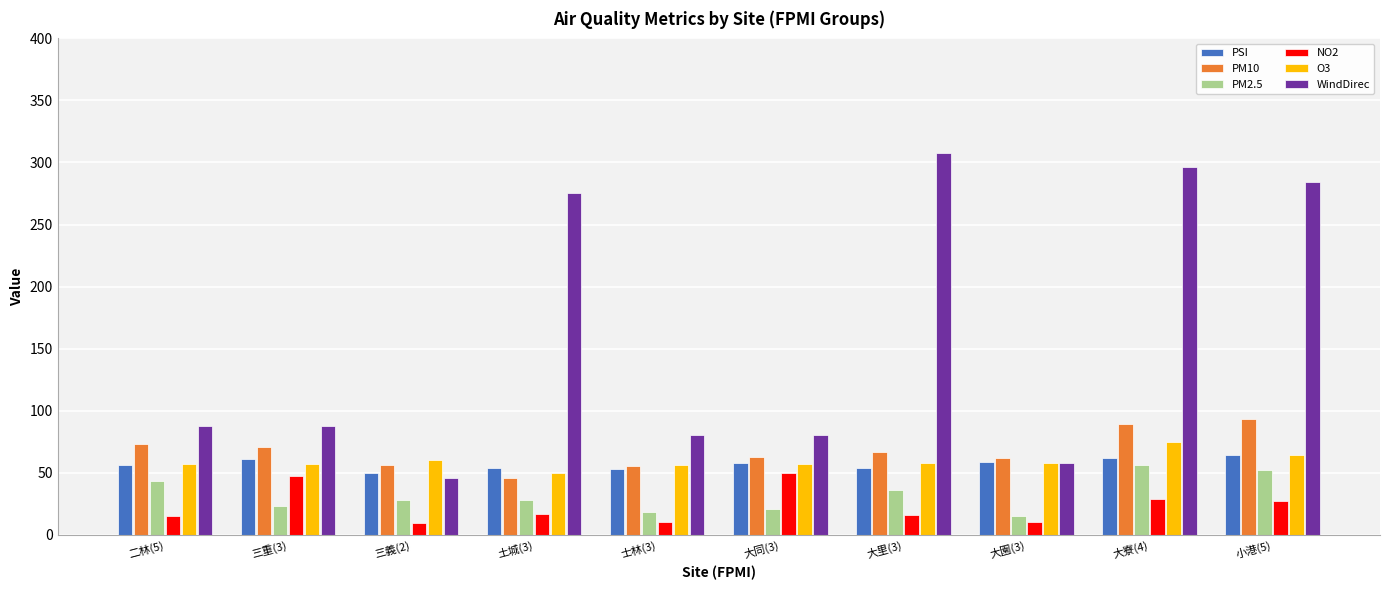

Which series has the largest total across all categories?

WindDirec